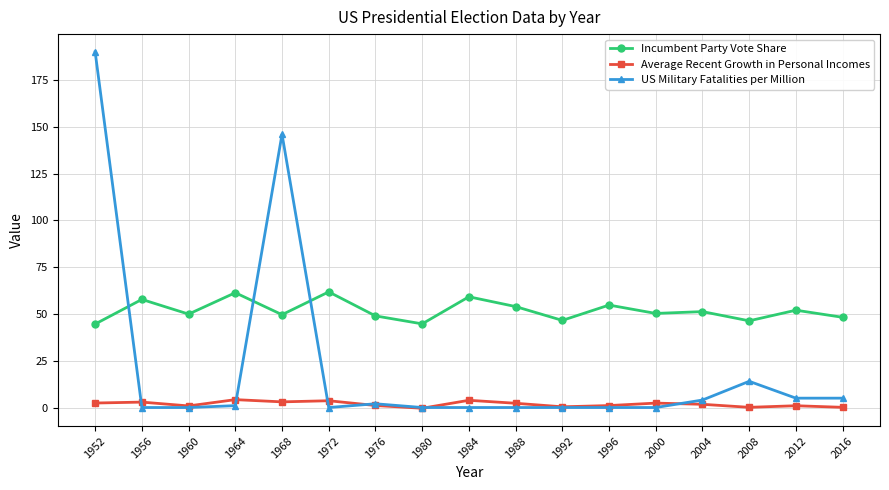

Which series has the largest total across all categories?

Incumbent Party Vote Share